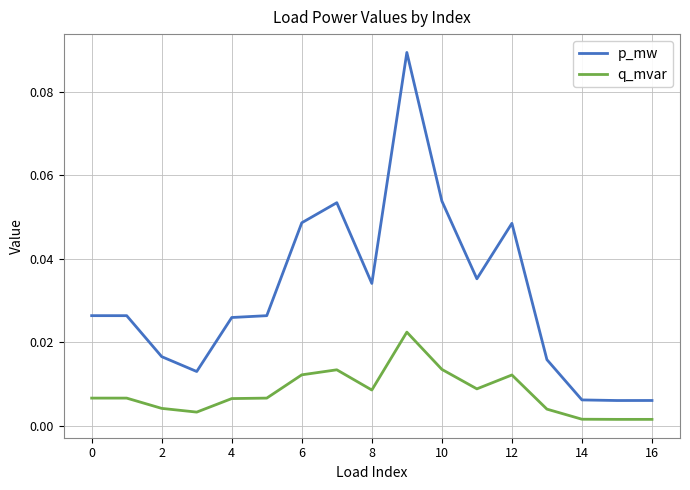

True or false: q_mvar and p_mw cross at least once.

False